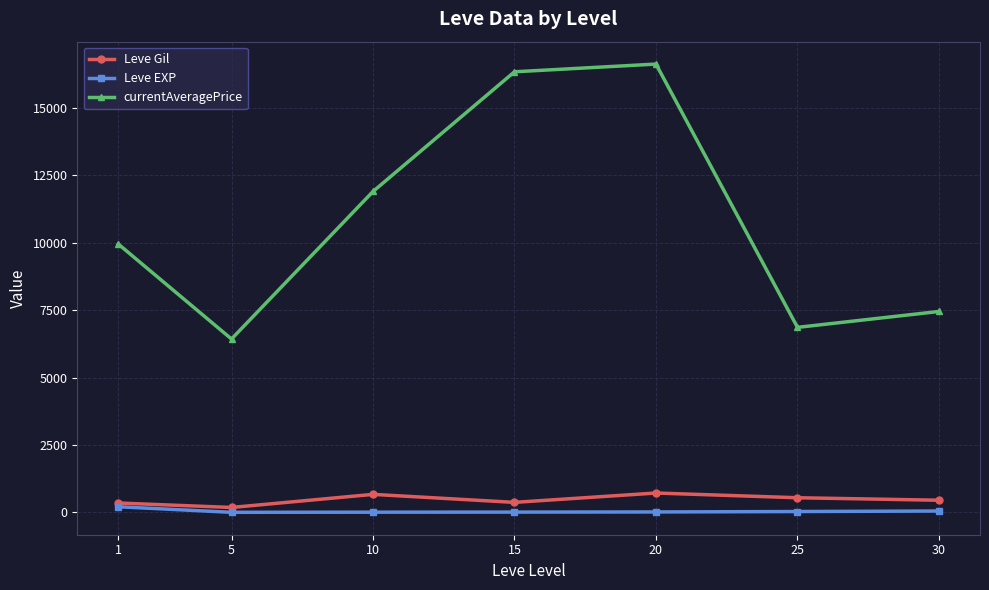

True or false: currentAveragePrice and Leve Gil intersect in this chart.

False